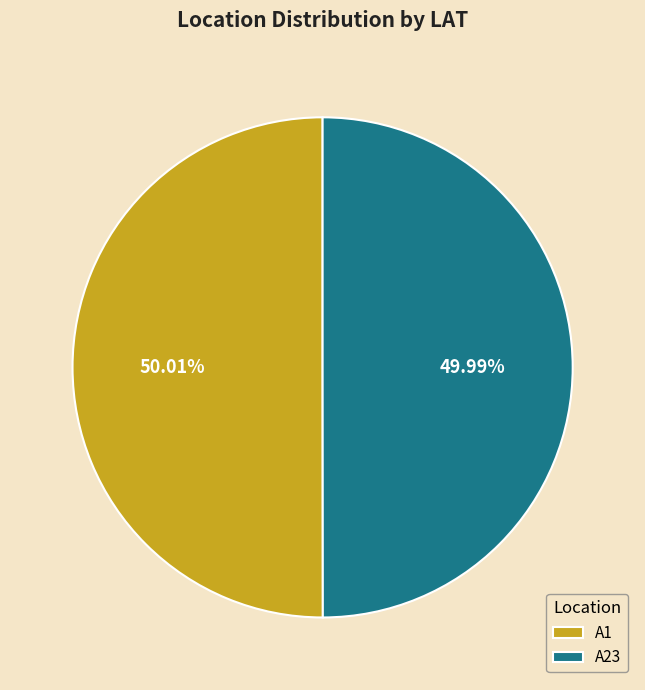

What is the total percentage of A23 and A1?

100.0%